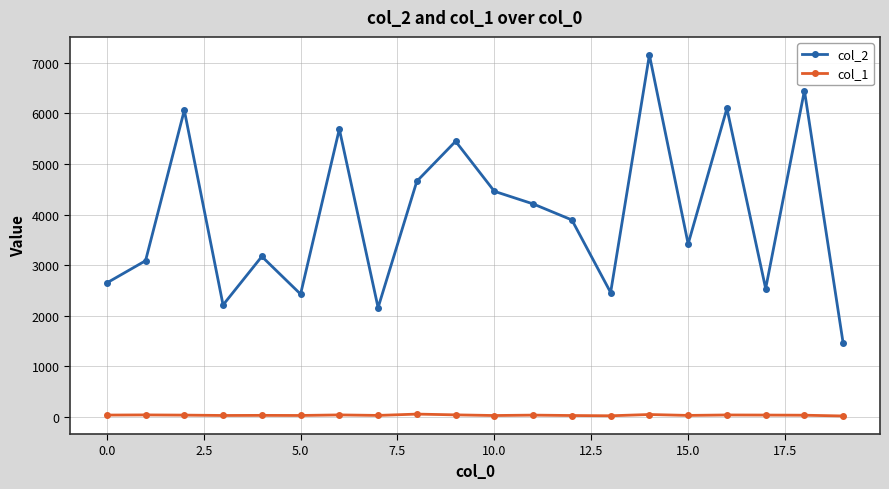

List the series in order of their peak value, highest first.

col_2, col_1